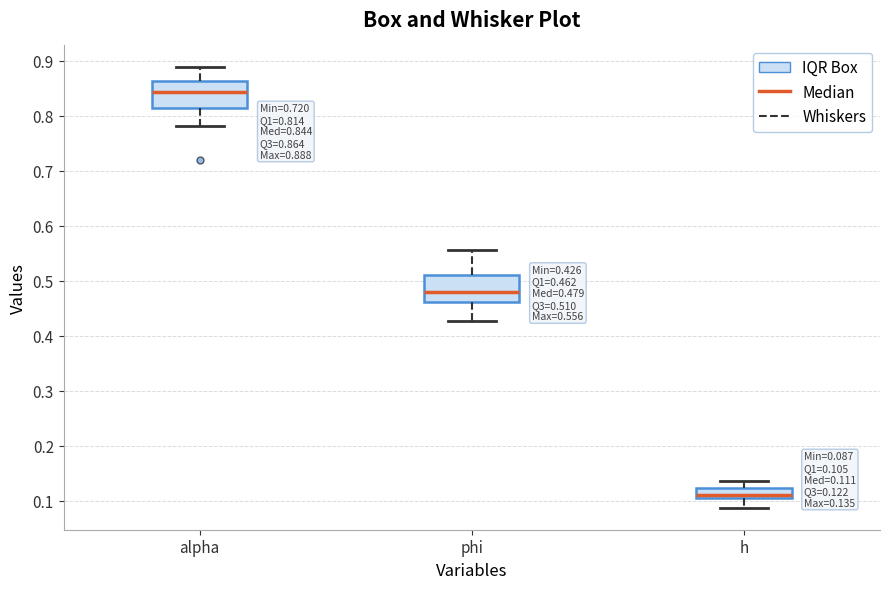

Which box's median line is the highest?

alpha